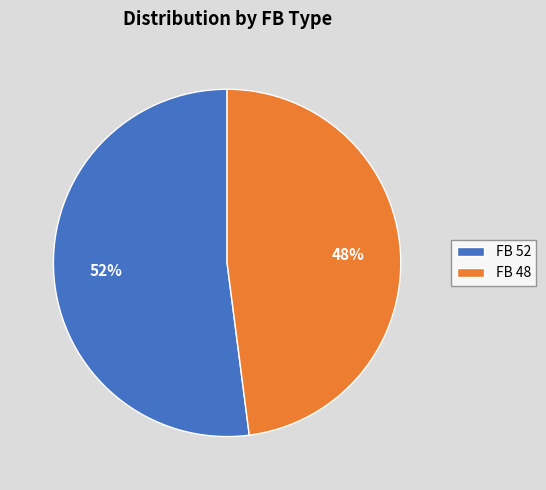

To the nearest percent, what percentage of the pie is FB 48?

48%